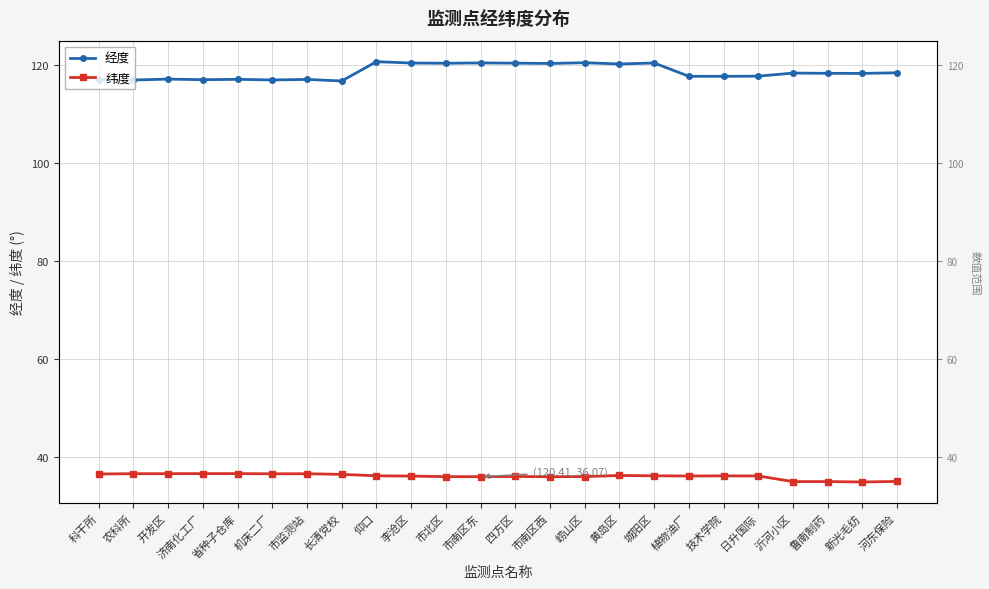

Which series has the largest total across all categories?

经度